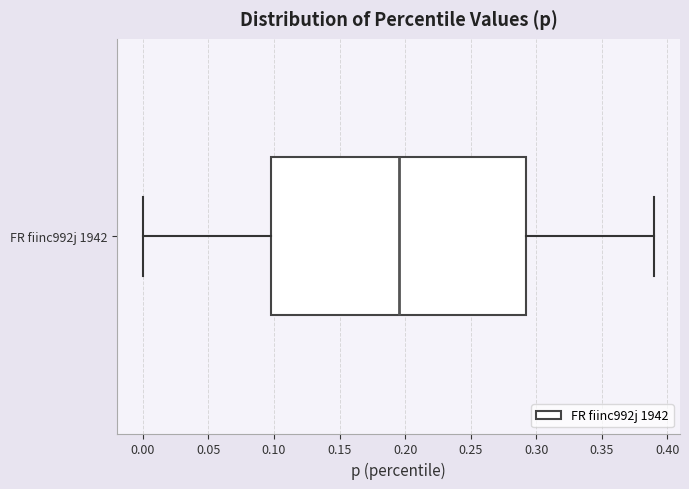

Where does the right whisker of the box for FR fiinc992j 1942 end on the x-axis? The values are not printed on the chart, so give them approximately, as read against the axis.

0.390